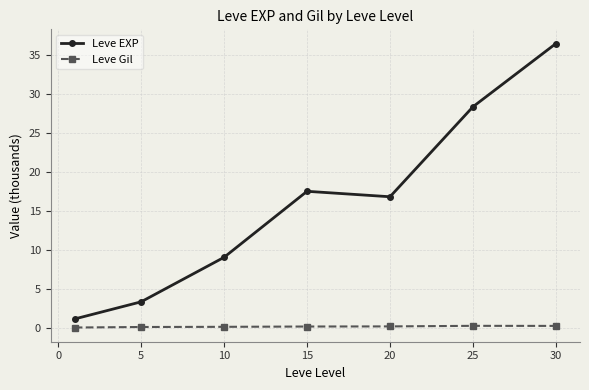

True or false: Leve Gil and Leve EXP cross at least once.

False